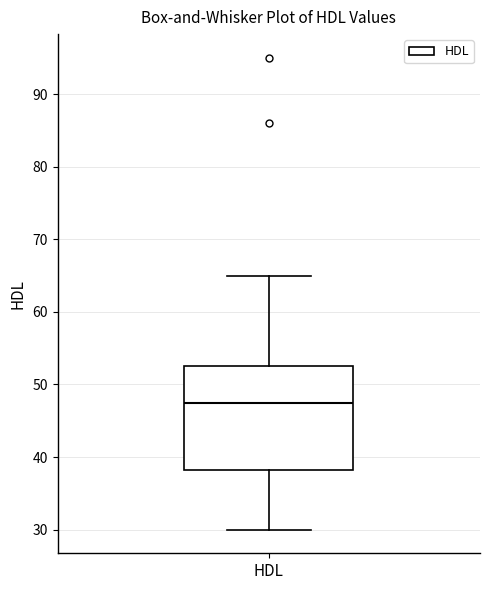

Transcribe this box plot: give where the median line is, the range the box spans, and where the two whiskers end, as read against the y-axis. The values are not printed on the chart, so give them approximately, as read against the axis.

median 48, box 38 to 53, whiskers 30 to 65